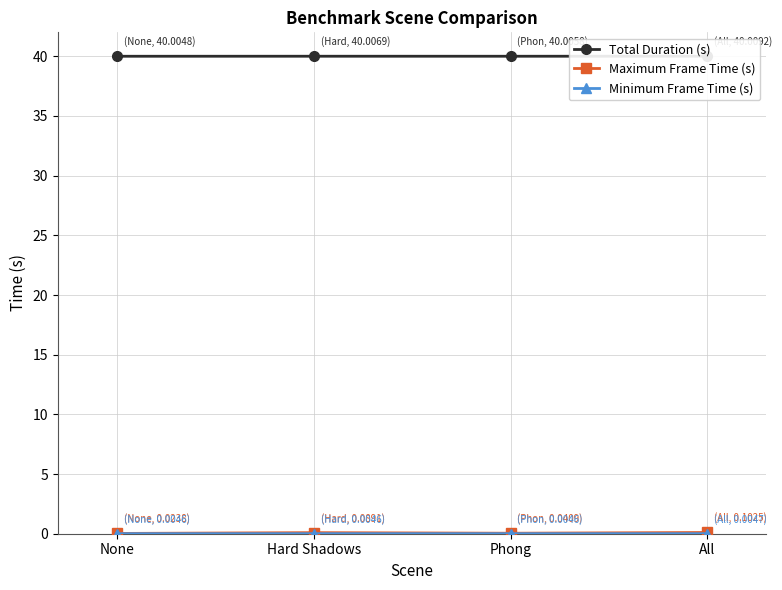

Count the Total Duration (s) values in the range 40 to 41.

4